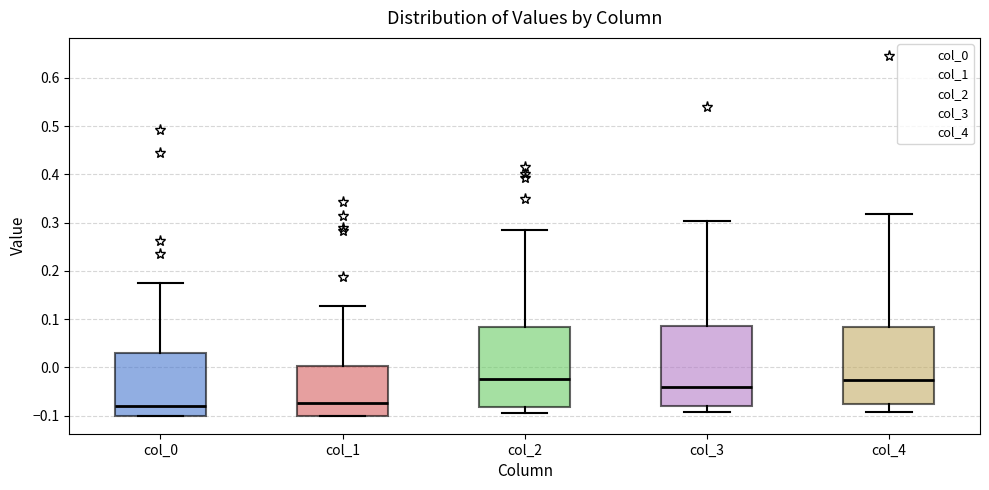

Where does the median line of the box for col_3 sit on the y-axis? The values are not printed on the chart, so give them approximately, as read against the axis.

-0.04